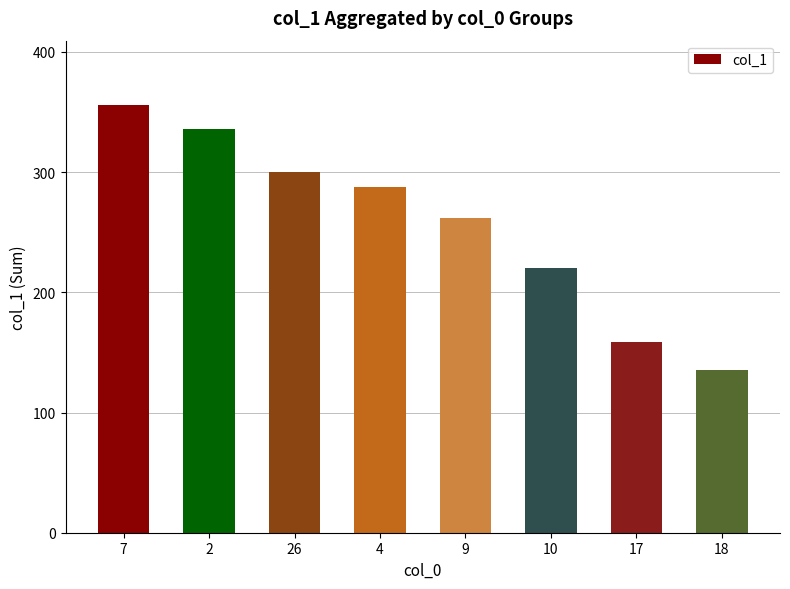

What position from the left is 10?

6